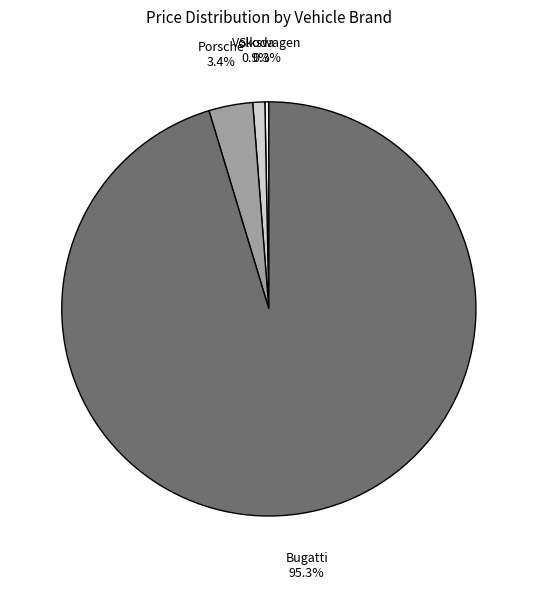

Which slice represents more than half of the pie?

Bugatti